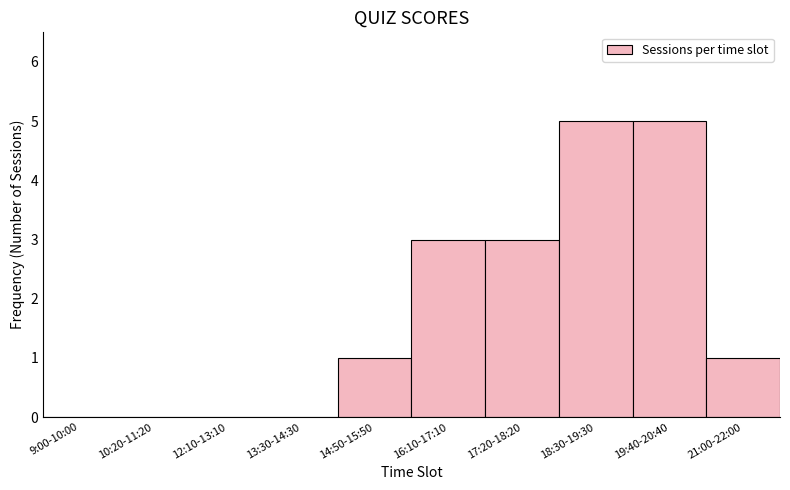

Reading left to right, what are all the values shown in this chart?

9:00-10:00=0	10:20-11:20=0	12:10-13:10=0	13:30-14:30=0	14:50-15:50=1	16:10-17:10=3	17:20-18:20=3	18:30-19:30=5	19:40-20:40=5	21:00-22:00=1